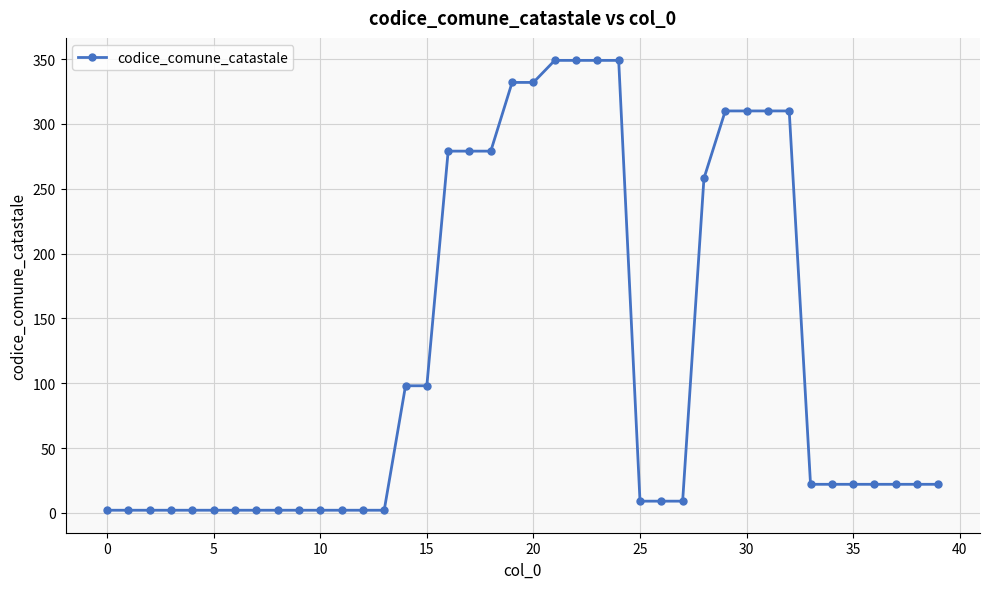

What is the value of the 39th point from the left?

22